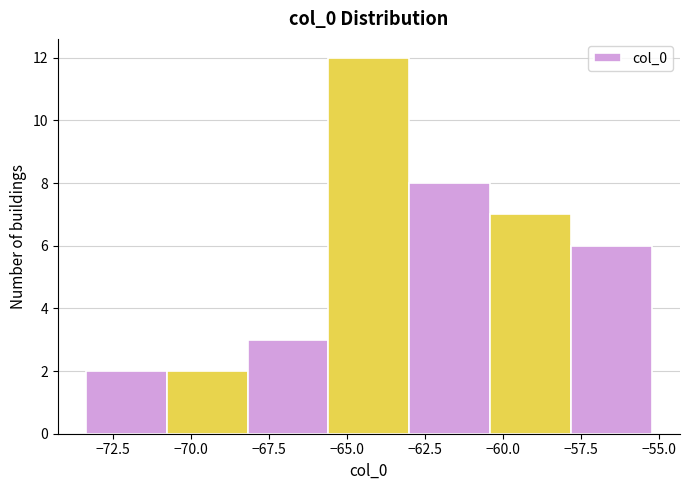

Over which range of the x-axis is the bar tallest?

-65.5 to -63.0